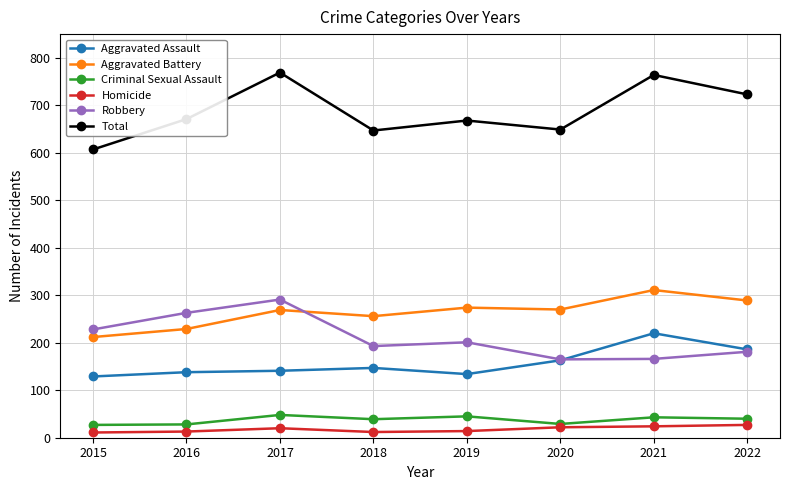

What is the spread (max minus min) of values at 2015?

596